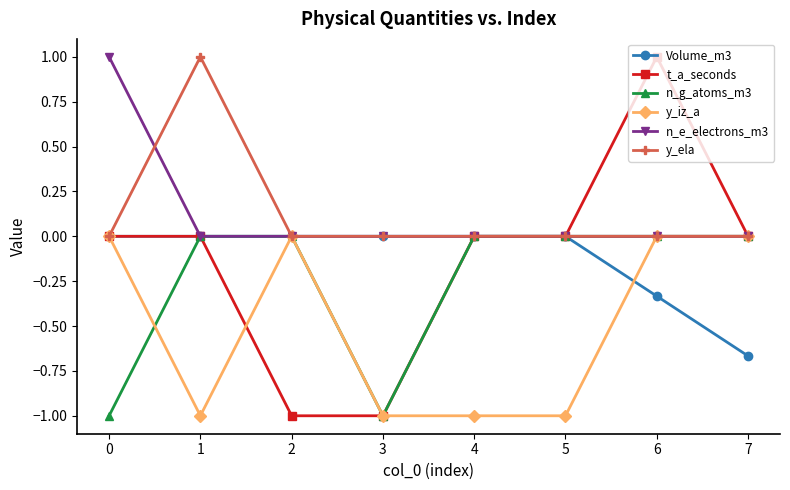

What are all the series names shown in the legend?

Volume_m3, t_a_seconds, n_g_atoms_m3, y_iz_a, n_e_electrons_m3, y_ela